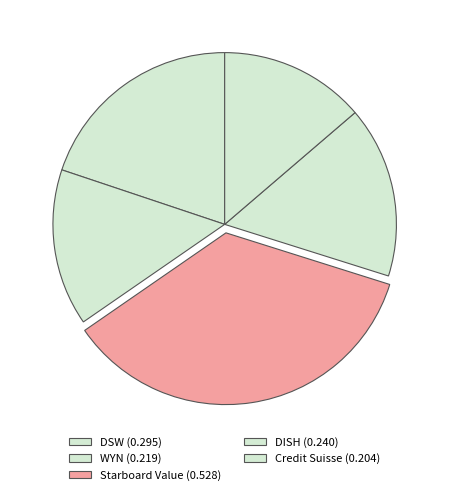

How many segments does this pie chart have?

5